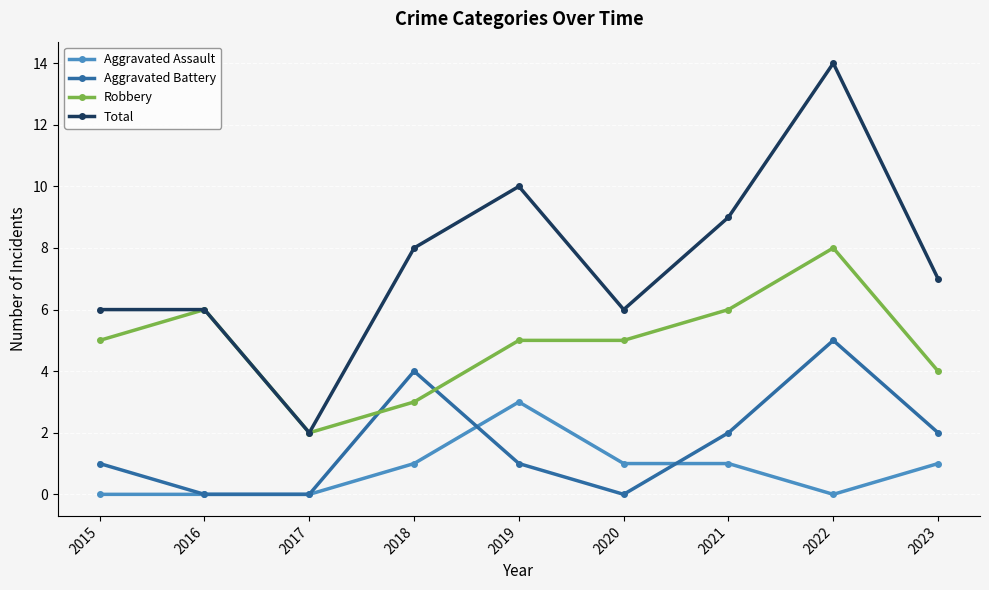

True or false: Total and Aggravated Assault cross at least once.

False